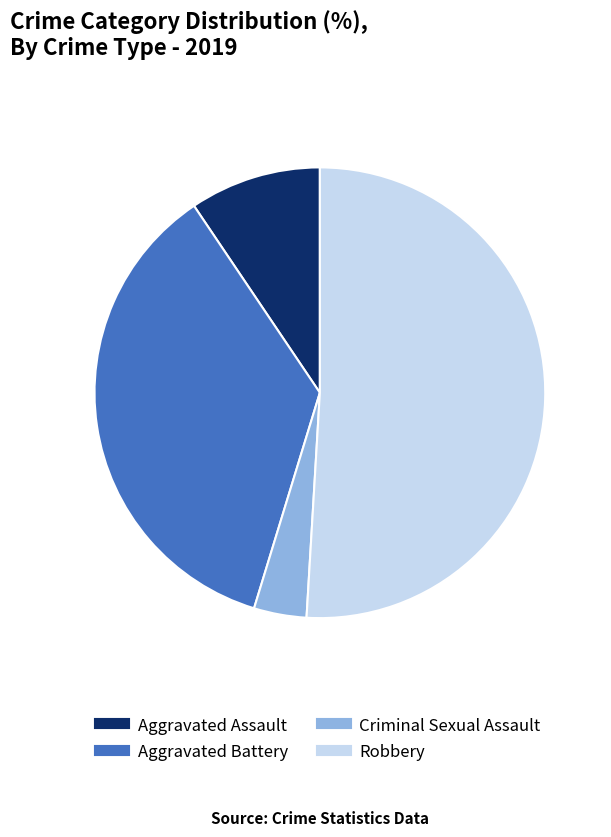

Is the sum of Aggravated Battery and Criminal Sexual Assault greater than half?

No